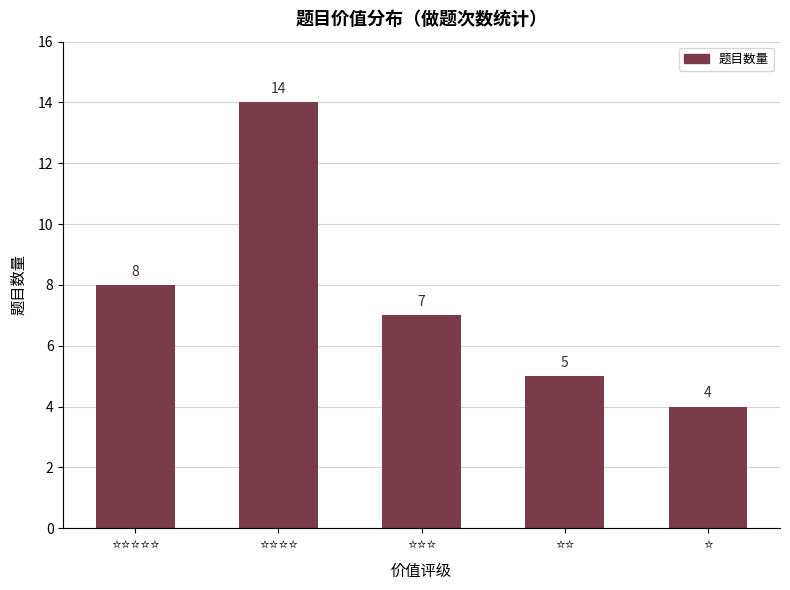

What is the minimum value shown in the chart?

4